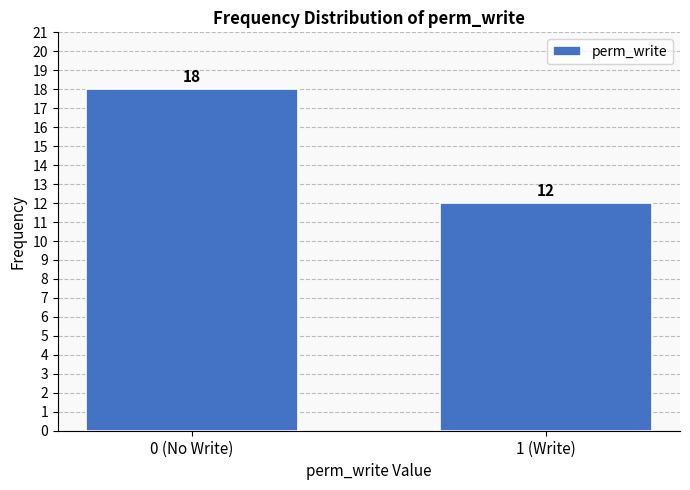

Reading right to left, list all the values displayed in this chart.

12	18